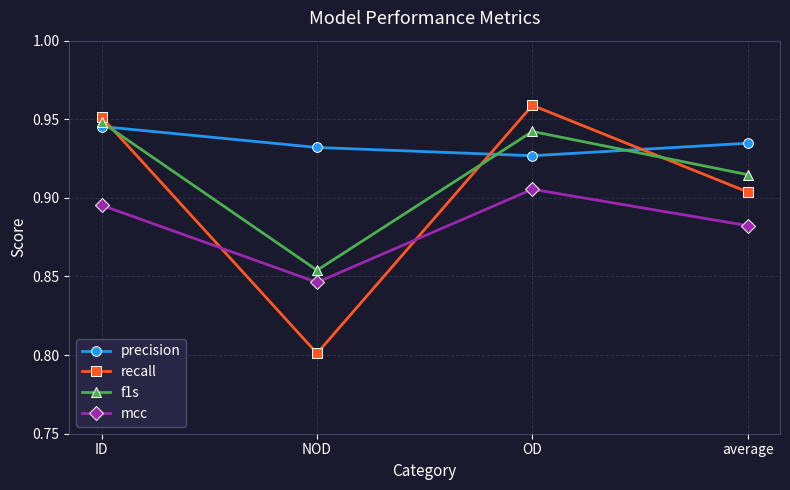

The value of mcc at ID is 1.5. True or false?

False